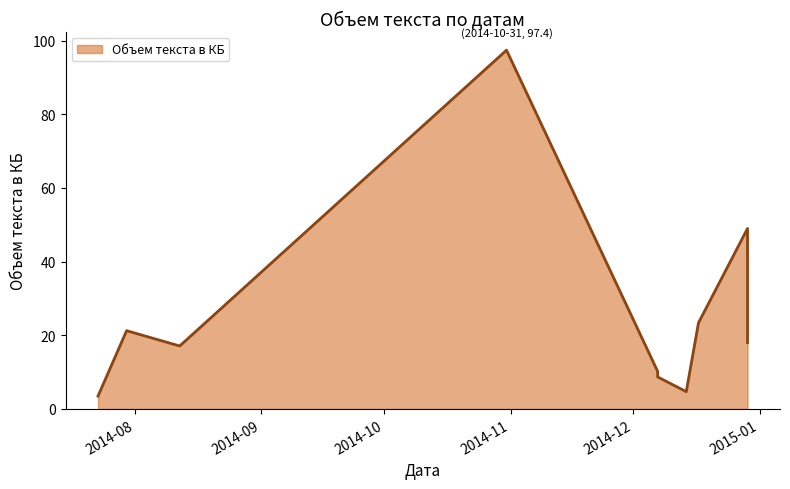

Reading right to left, transcribe all the data shown in this chart.

18.0	49.0	23.4	4.7	8.7	10.2	97.4	17.1	21.2	3.5